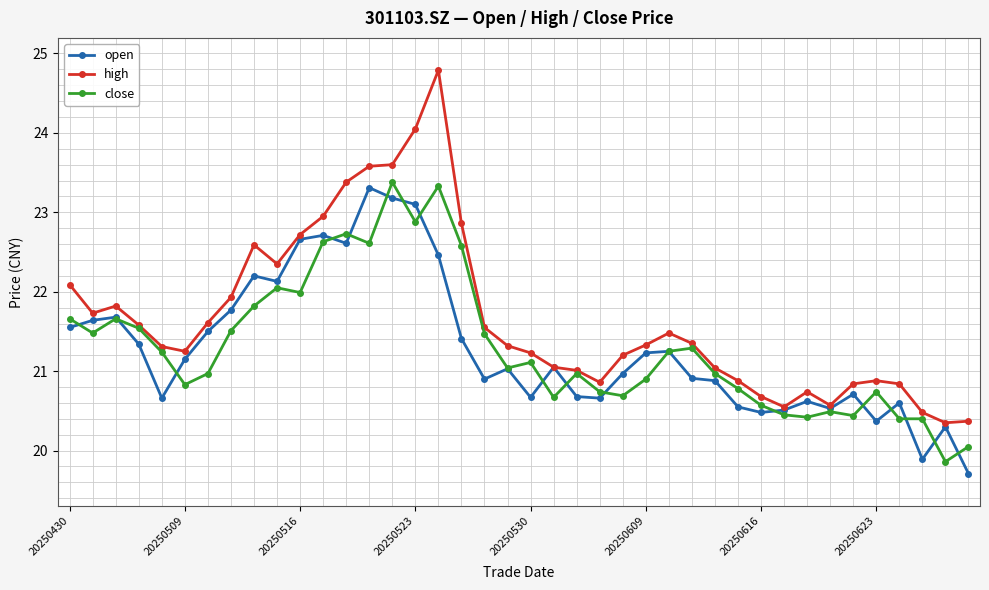

What is the value of the open point at the 25th from the left?

21.0